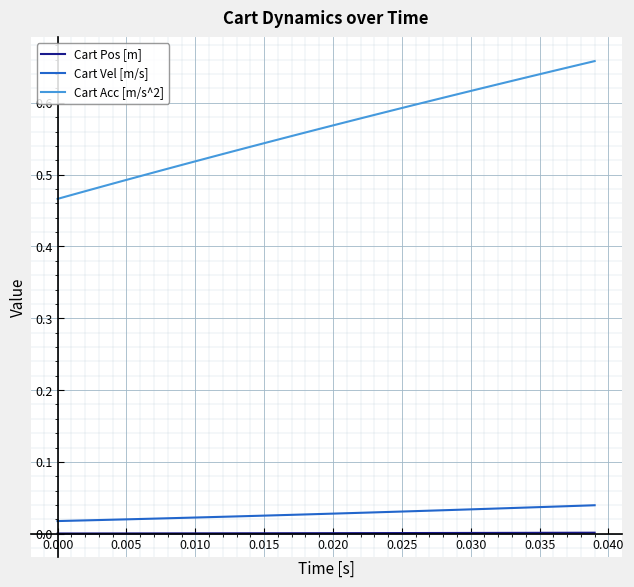

Which series has the largest range (max minus min)?

Cart Acc [m/s^2]